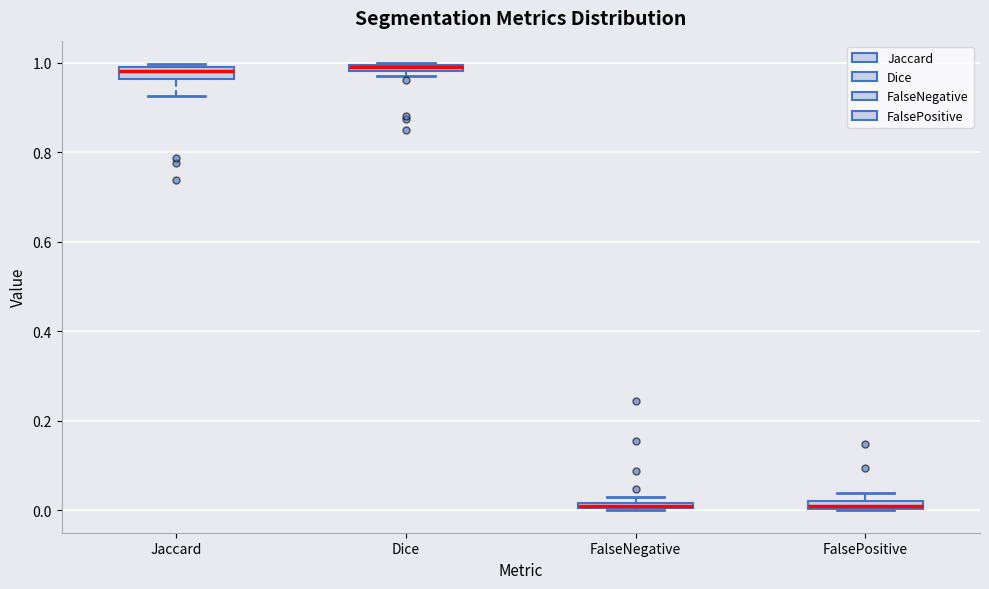

Where is the lower edge of the box for Jaccard on the y-axis? The values are not printed on the chart, so give them approximately, as read against the axis.

0.96